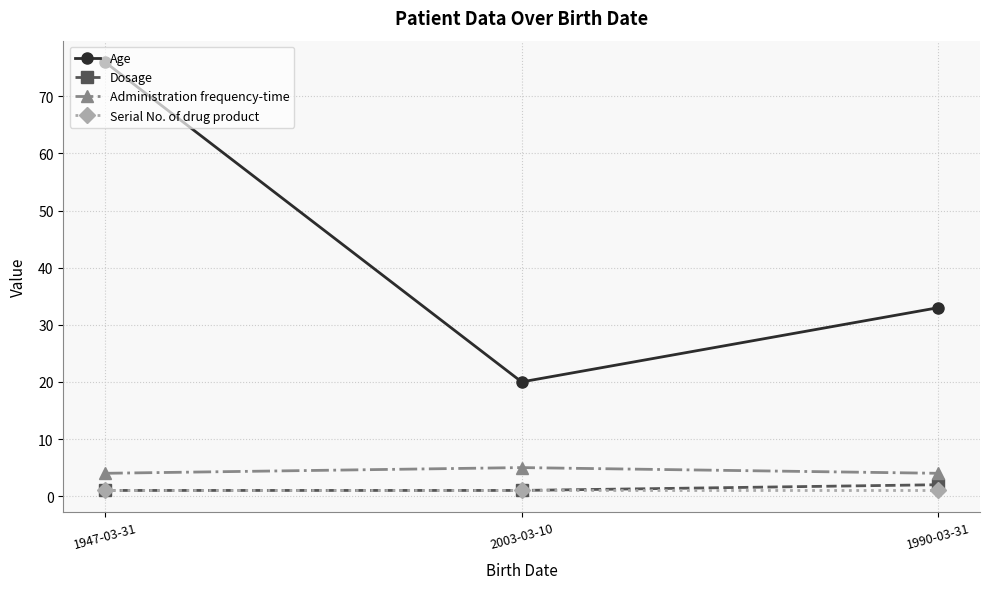

How many data points in Age are less than 33?

1